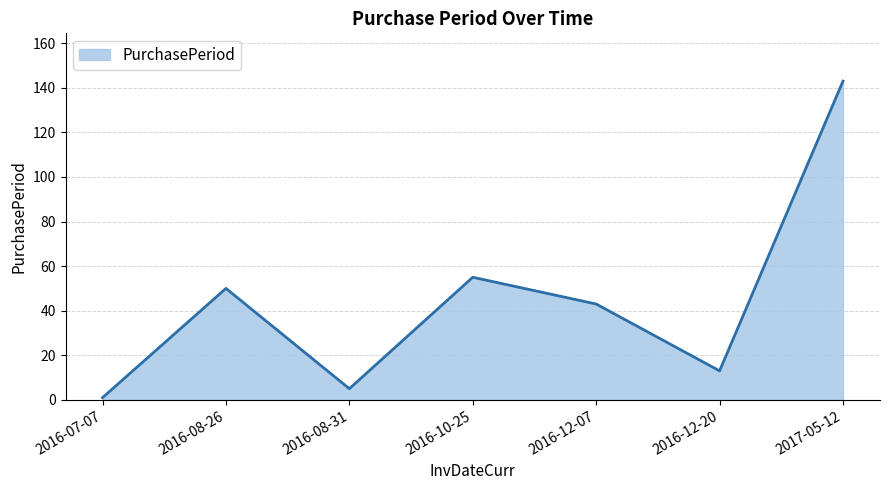

What is the greatest value displayed?

143